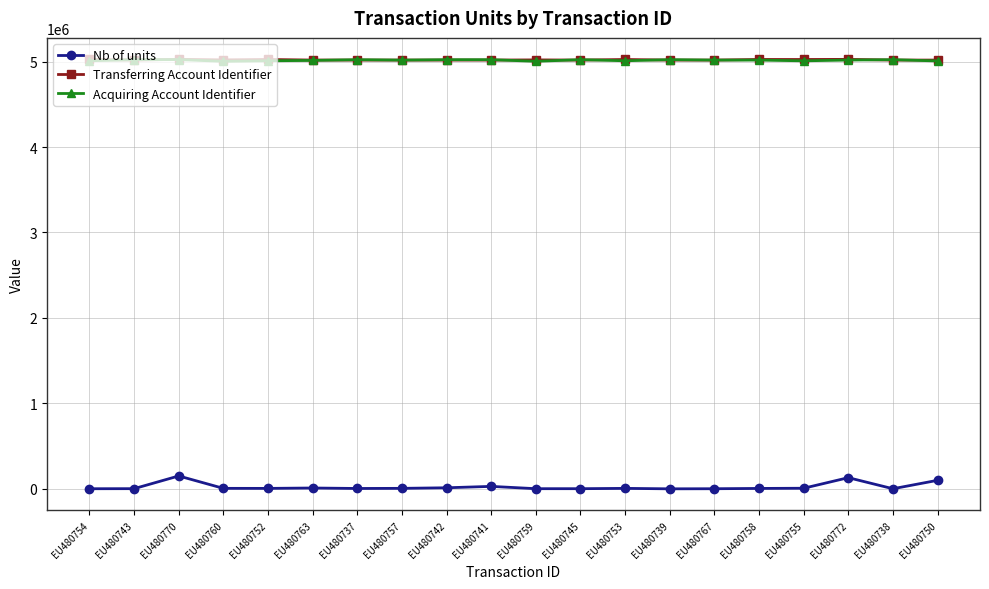

True or false: Transferring Account Identifier has more than 1 interior local peaks.

True